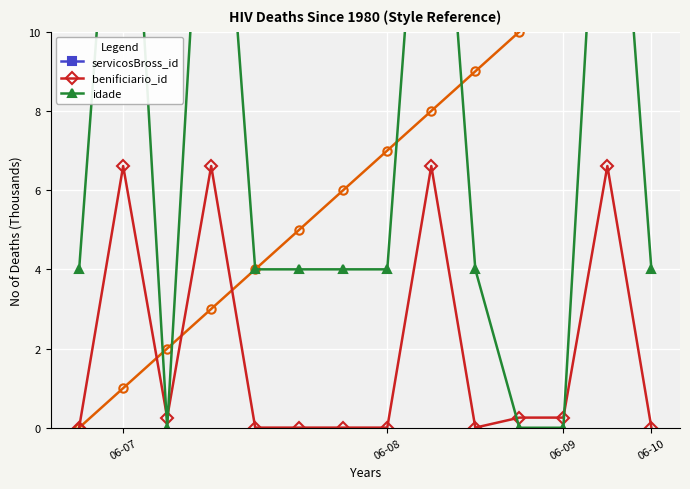

What is the highest value of the benificiario_id series?

6.6